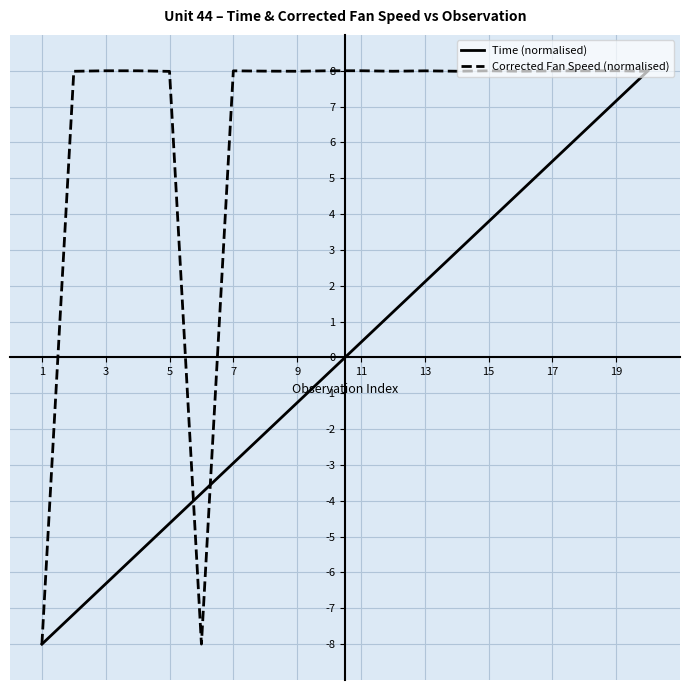

Which series has the largest total across all categories?

Corrected Fan Speed (normalised)